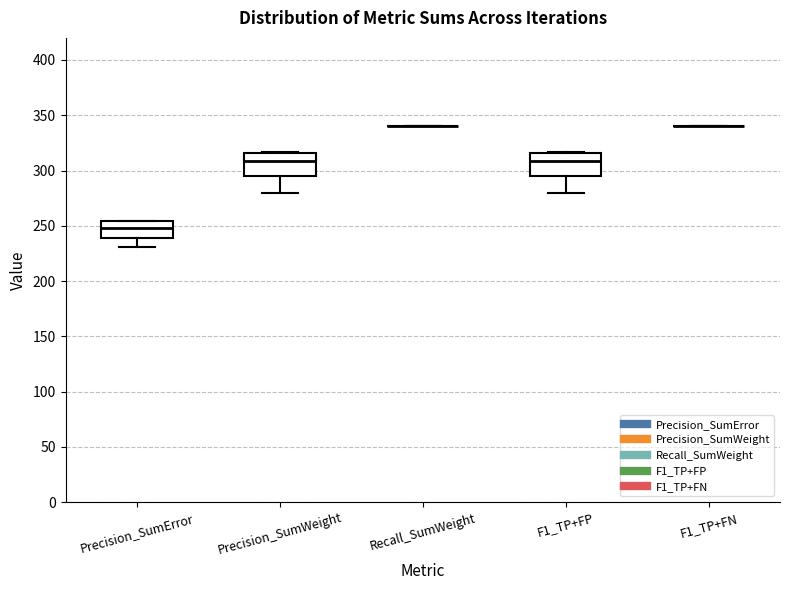

Reading left to right, transcribe this box plot: for each box, give where its median line is, the range the box spans, and where its two whiskers end, as read against the y-axis. The values are not printed on the chart, so give them approximately, as read against the axis.

Precision_SumError: median 250, box 240 to 255, whiskers 230 to 255
Precision_SumWeight: median 310, box 295 to 315, whiskers 280 to 315
Recall_SumWeight: box collapsed to a line at 340, whiskers 340 to 340
F1_TP+FP: median 310, box 295 to 315, whiskers 280 to 315
F1_TP+FN: box collapsed to a line at 340, whiskers 340 to 340